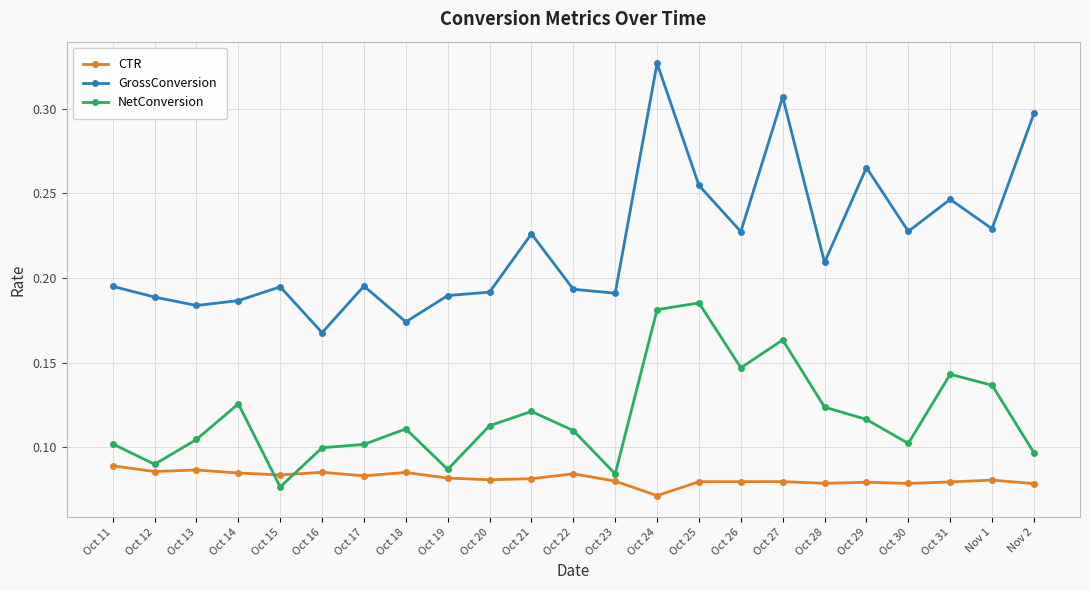

Which series has the largest total across all categories?

GrossConversion